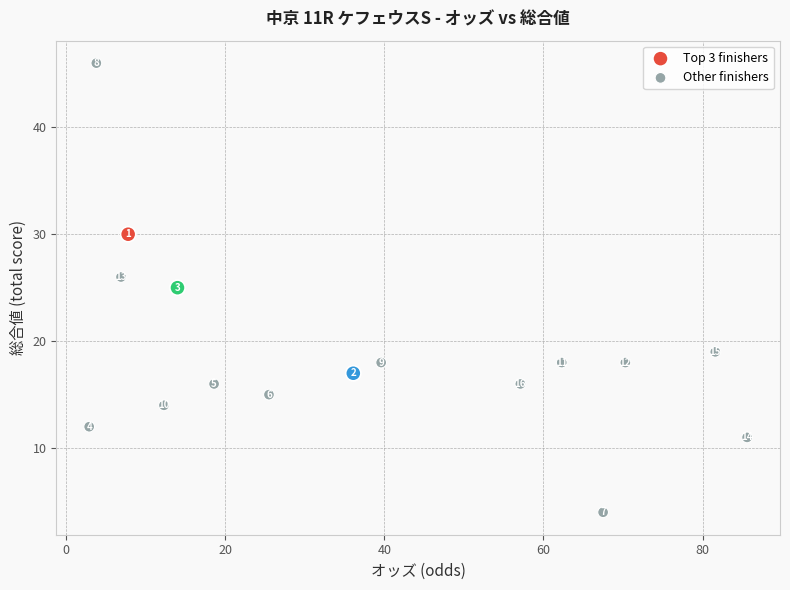

Which series contains the highest Y value?

Other finishers